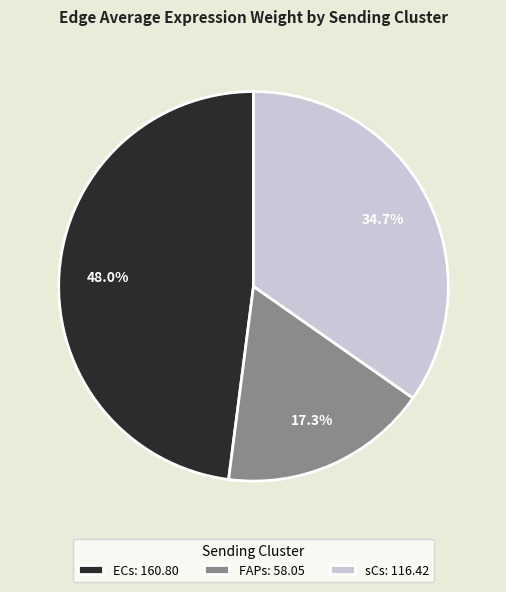

How much of the chart is everything except sCs: 116.42?

65.3%